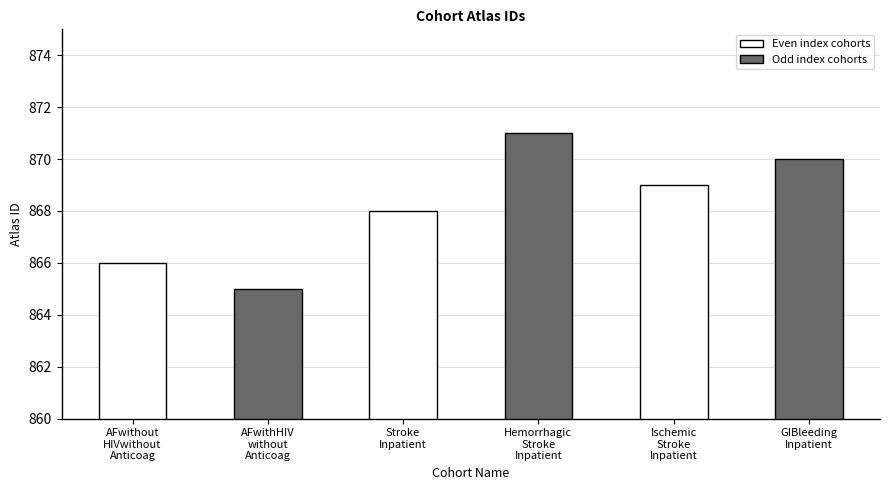

Between GIBleeding
Inpatient and Ischemic
Stroke
Inpatient, which is larger?

GIBleeding
Inpatient